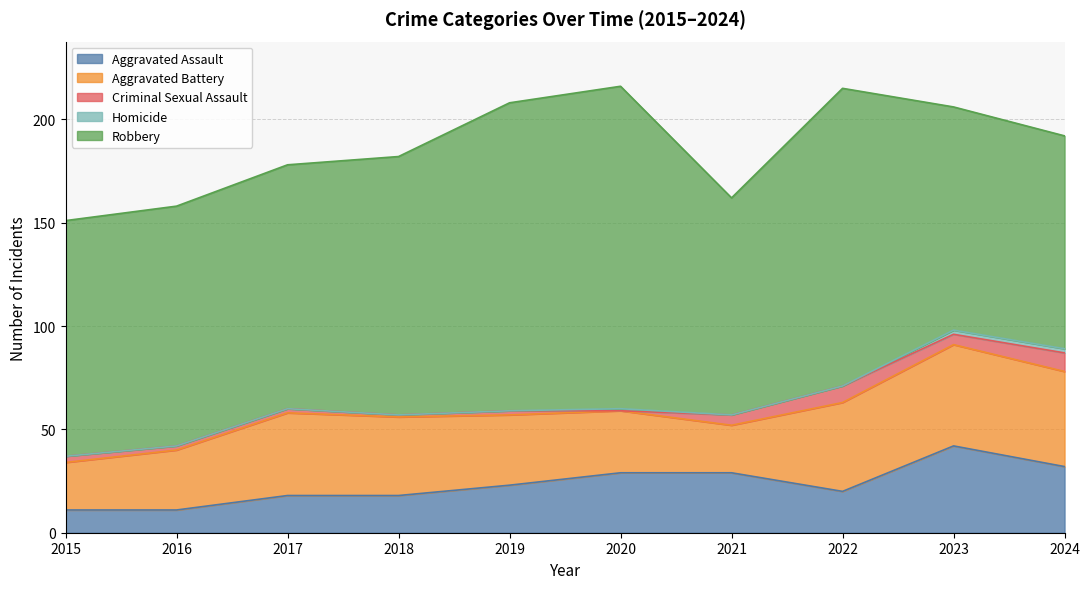

What is the sum of the Robbery values at 2020 and 2018?

281